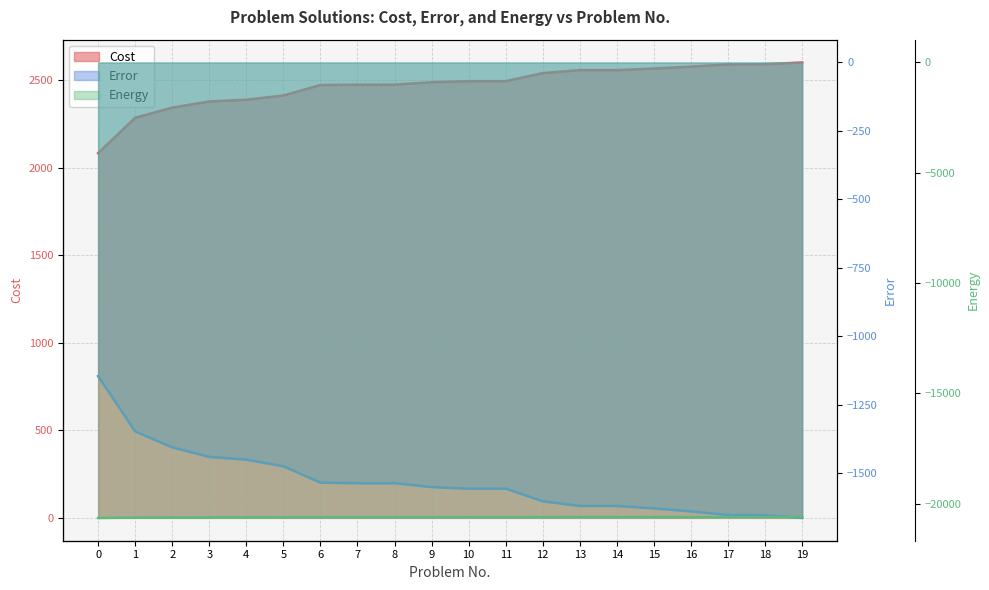

List the series in order of their peak value, highest first.

Cost, Error, Energy